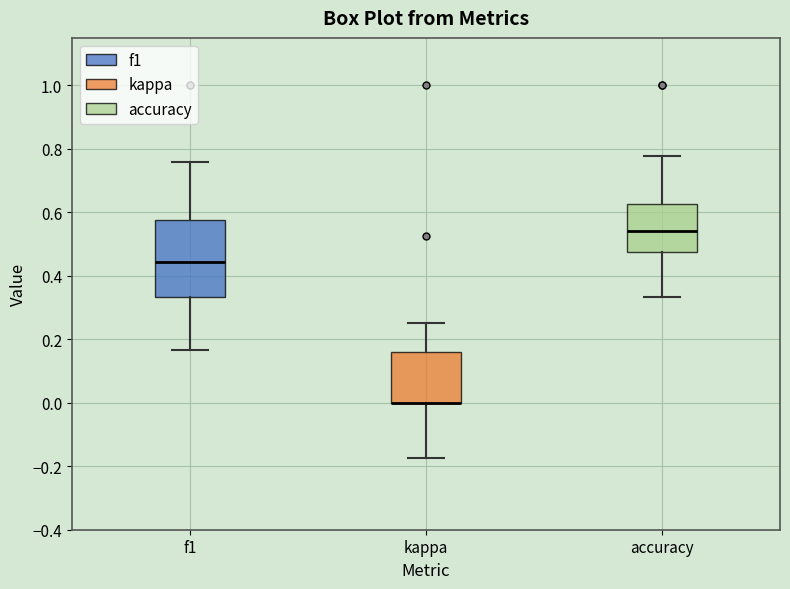

Reading left to right, read every box against the y-axis: the position of its median line, the range the box covers, and the ends of its whiskers. The values are not printed on the chart, so give them approximately, as read against the axis.

f1: median 0.44, box 0.34 to 0.58, whiskers 0.16 to 0.76
kappa: median 0.00 (drawn on the box's lower edge), box 0.00 to 0.16, whiskers -0.18 to 0.26
accuracy: median 0.54, box 0.48 to 0.62, whiskers 0.34 to 0.78